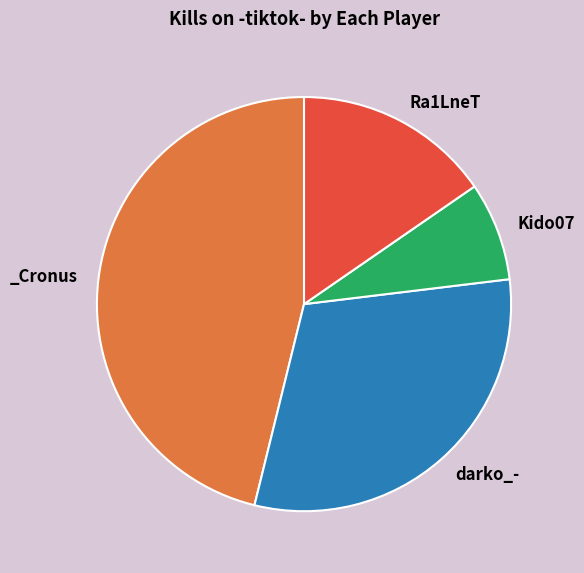

Is there any slice that represents more than half of the pie?

No